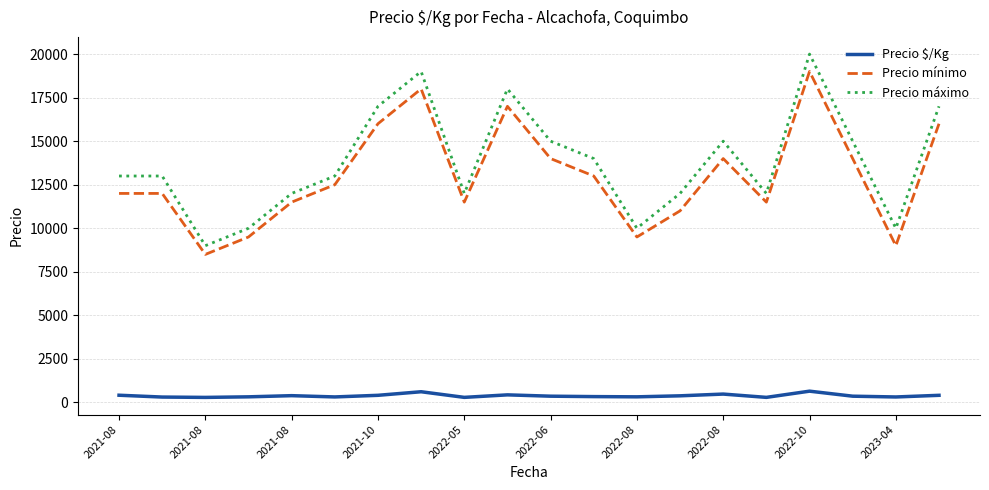

What is the lowest value of the Precio mínimo series?

8500